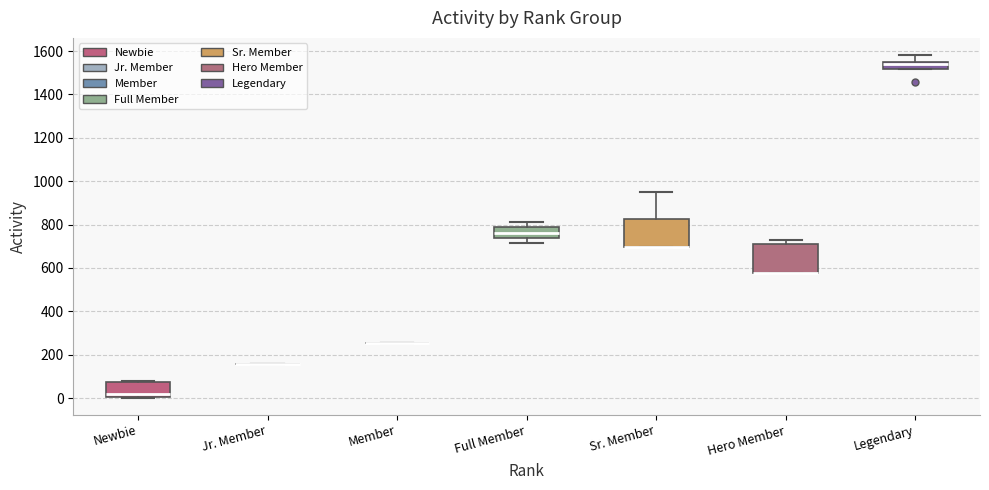

Reading left to right, read every box against the y-axis: the position of its median line, the range the box covers, and the ends of its whiskers. The values are not printed on the chart, so give them approximately, as read against the axis.

Newbie: median 20, box 0 to 80, whiskers 0 to 80
Jr. Member: box collapsed to a line at 160, whiskers 160 to 160
Member: box collapsed to a line at 260, whiskers 260 to 260
Full Member: median 760, box 740 to 780, whiskers 720 to 820
Sr. Member: median 700 (drawn on the box's lower edge), box 700 to 820, whiskers 700 to 960
Hero Member: median 580 (drawn on the box's lower edge), box 580 to 720, whiskers 580 to 720 (just above the box's upper edge)
Legendary: median 1540, box 1520 to 1560, whiskers 1520 to 1580